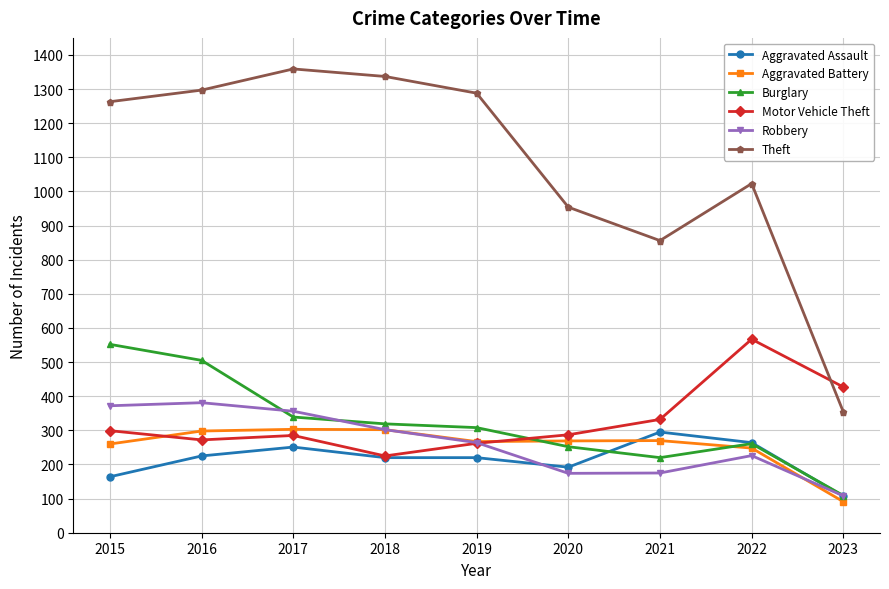

What is the difference between the maximum and minimum values in the Burglary series?

443